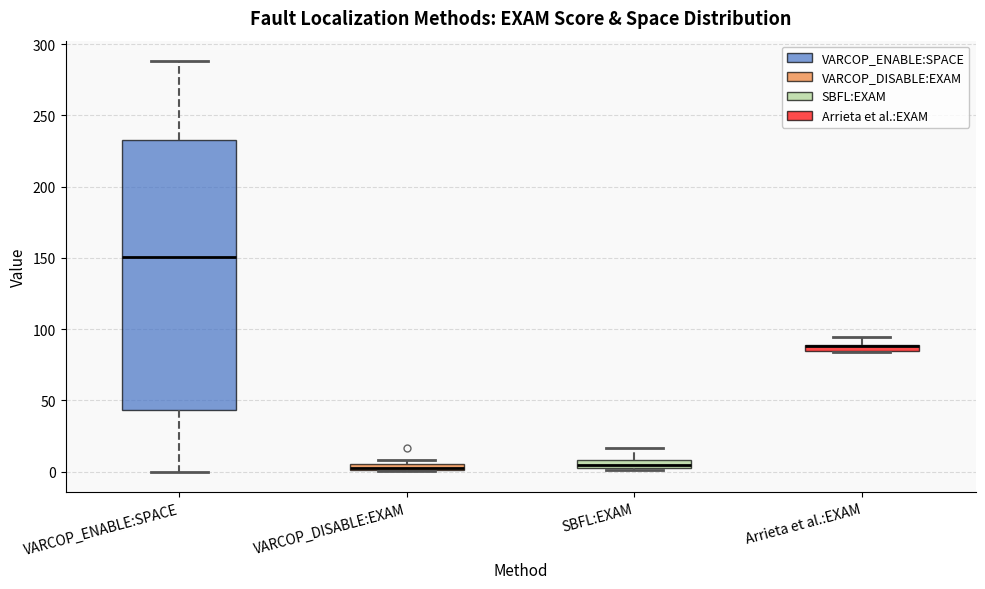

Where is the lower edge of the box for Arrieta et al.:EXAM on the y-axis? The values are not printed on the chart, so give them approximately, as read against the axis.

85